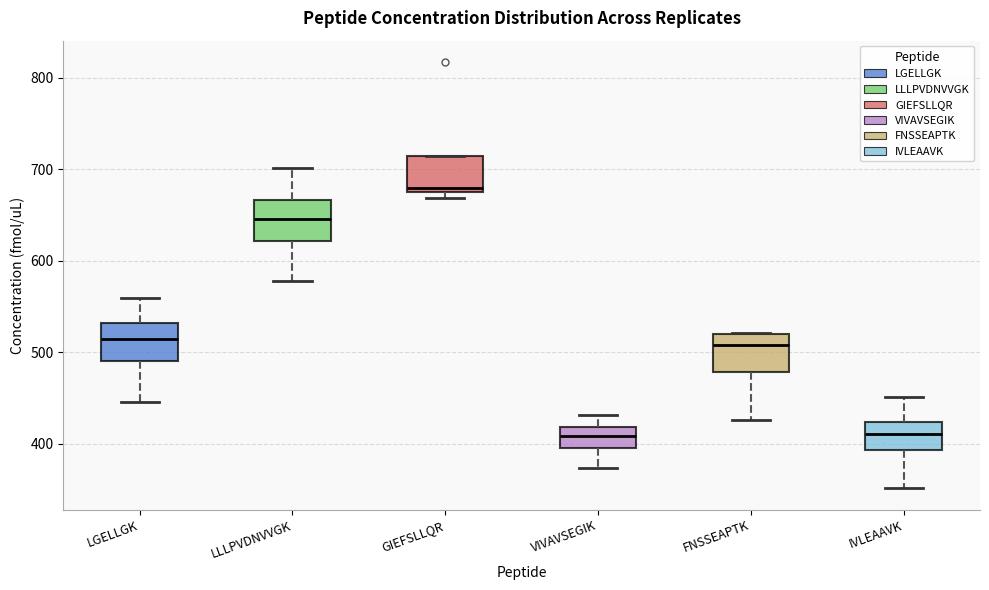

Which box has the highest median line?

GIEFSLLQR